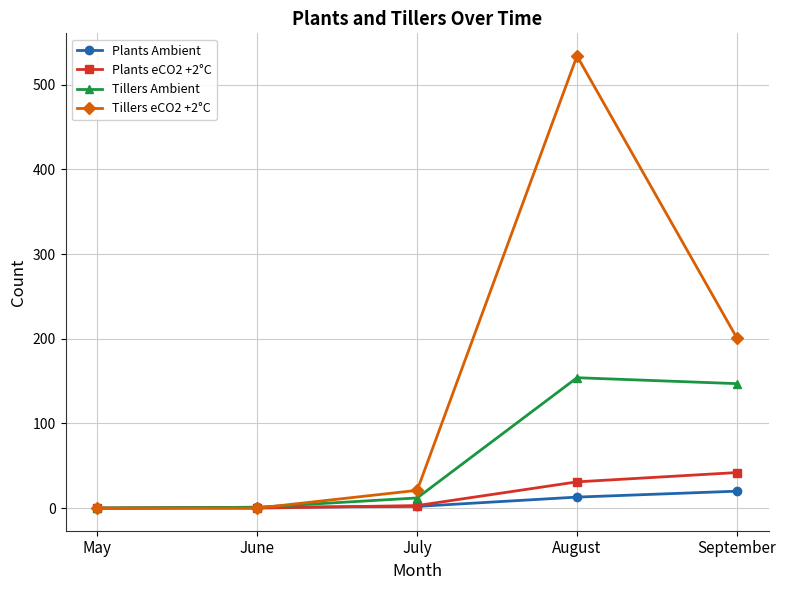

Where is the first local maximum for Tillers Ambient?

August